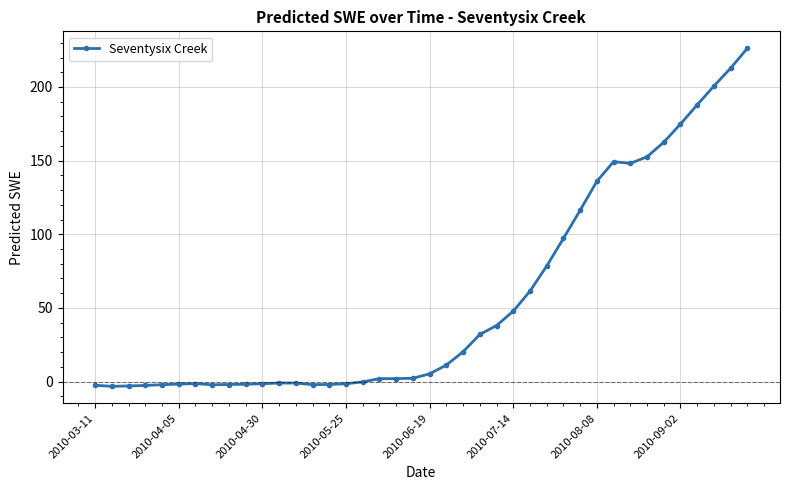

What is the difference between the second highest and minimum values?

216.1